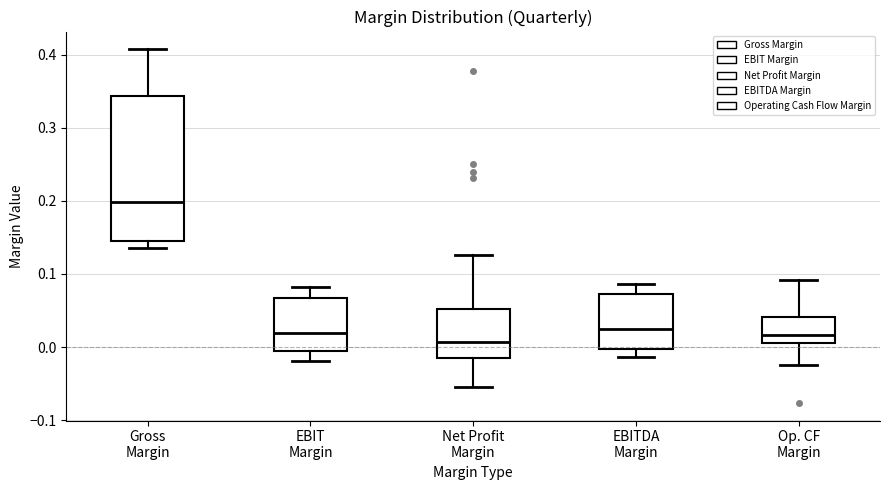

Reading left to right, read every box against the y-axis: the position of its median line, the range the box covers, and the ends of its whiskers. The values are not printed on the chart, so give them approximately, as read against the axis.

Gross Margin: median 0.20, box 0.14 to 0.34, whiskers 0.14 (just below the box's lower edge) to 0.41
EBIT Margin: median 0.02, box -0.01 to 0.07, whiskers -0.02 to 0.08
Net Profit Margin: median 0.01, box -0.02 to 0.05, whiskers -0.05 to 0.13
EBITDA Margin: median 0.02, box 0.00 to 0.07, whiskers -0.01 to 0.09
Op. CF Margin: median 0.02, box 0.01 to 0.04, whiskers -0.02 to 0.09